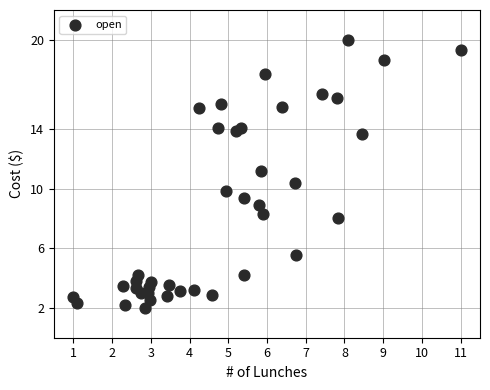

What is the range of Y values (max minus min)?

18.0